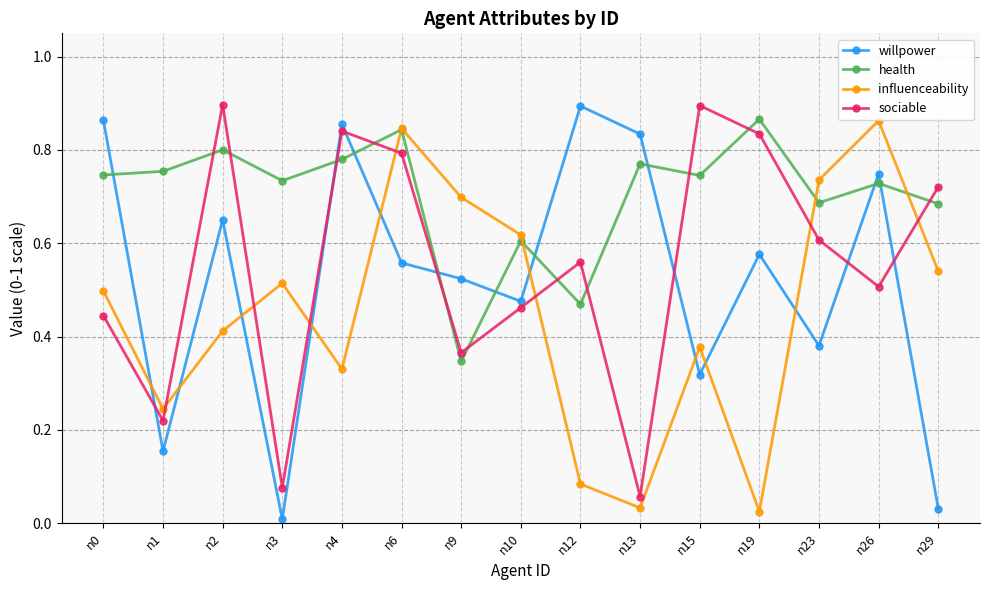

At how many categories does at least one series exceed 0?

15